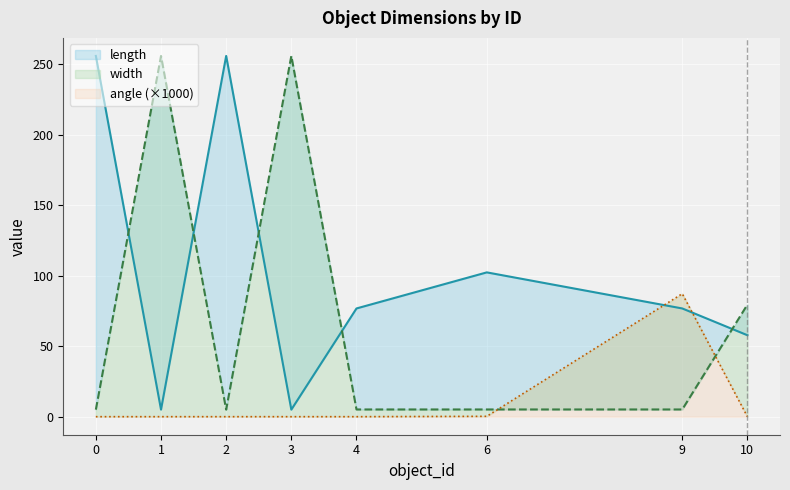

Which series has the largest total across all categories?

length